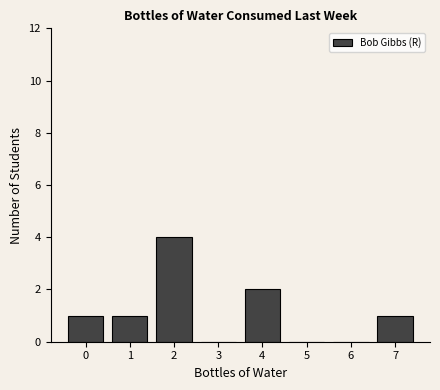

Reading right to left, what are all the values shown in this chart?

7=1	6=0	5=0	4=2	3=0	2=4	1=1	0=1